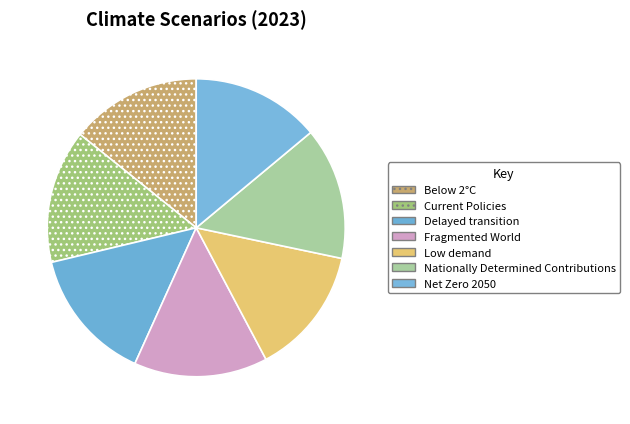

Is the sum of Delayed transition and Below 2°C greater than half?

No